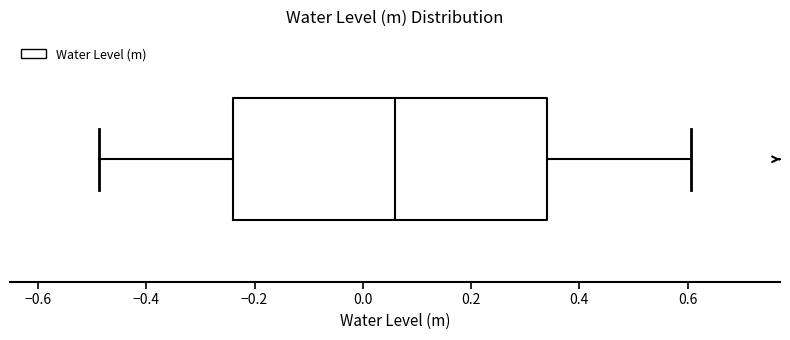

Transcribe this box plot: give where the median line is, the range the box spans, and where the two whiskers end, as read against the x-axis. The values are not printed on the chart, so give them approximately, as read against the axis.

median 0.06, box -0.24 to 0.34, whiskers -0.48 to 0.60